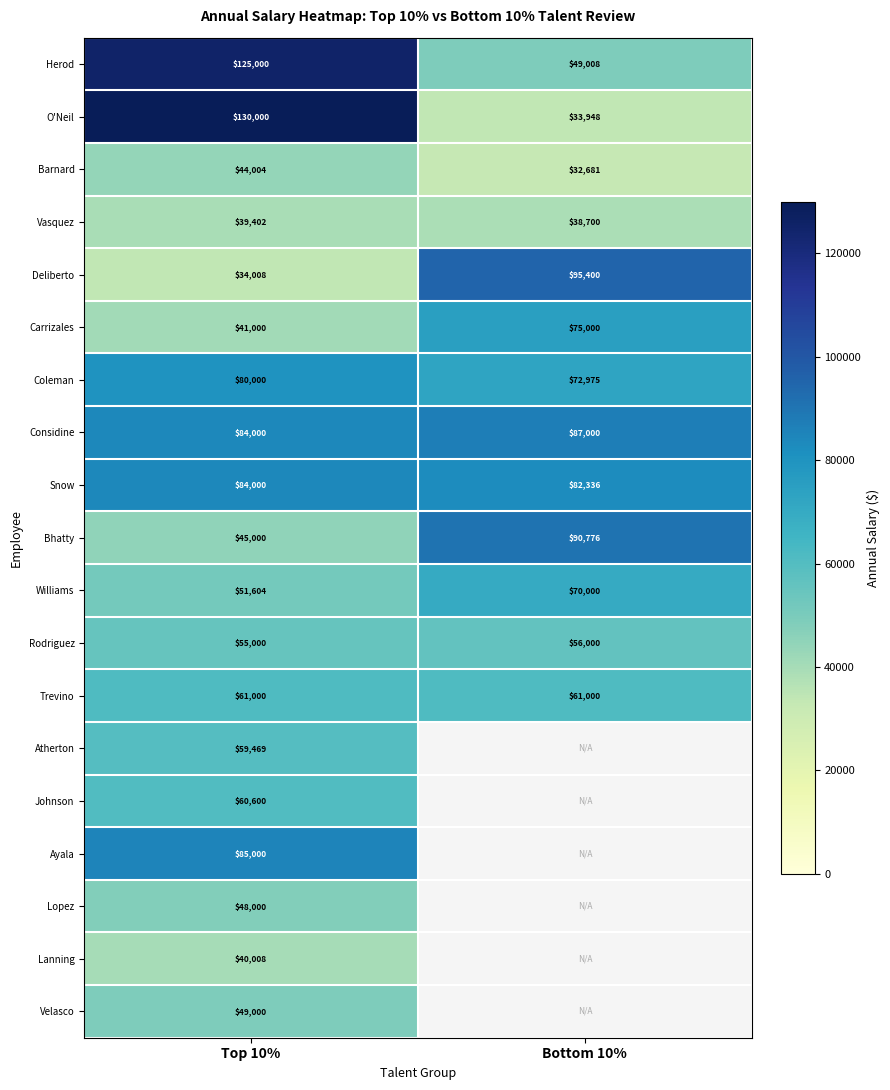

Is the value of O'Neil at Top 10% greater than the value of Williams at Bottom 10%?

Yes